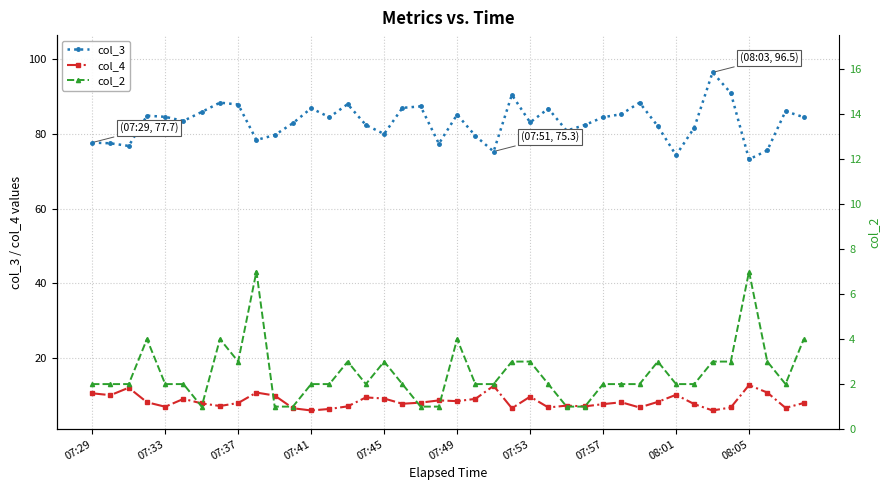

What is the highest value of the col_4 series?

12.7